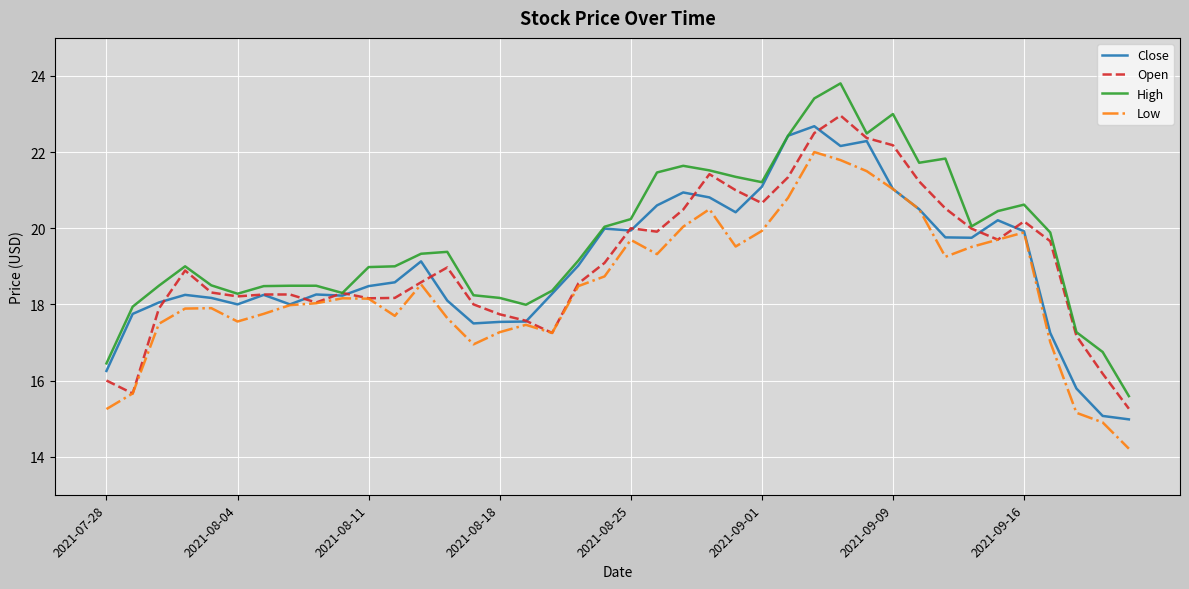

What is the minimum value for Low?

14.2